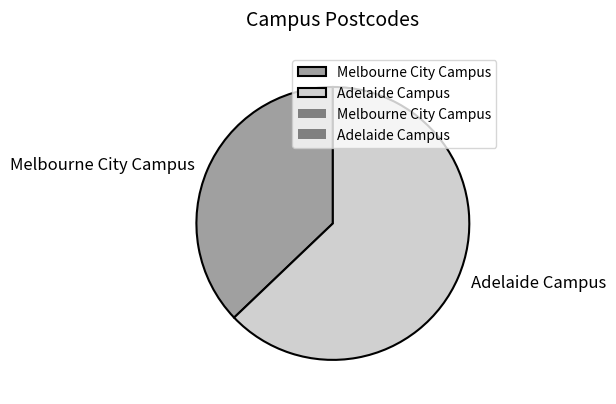

Is the sum of Melbourne City Campus and Adelaide Campus greater than half?

Yes